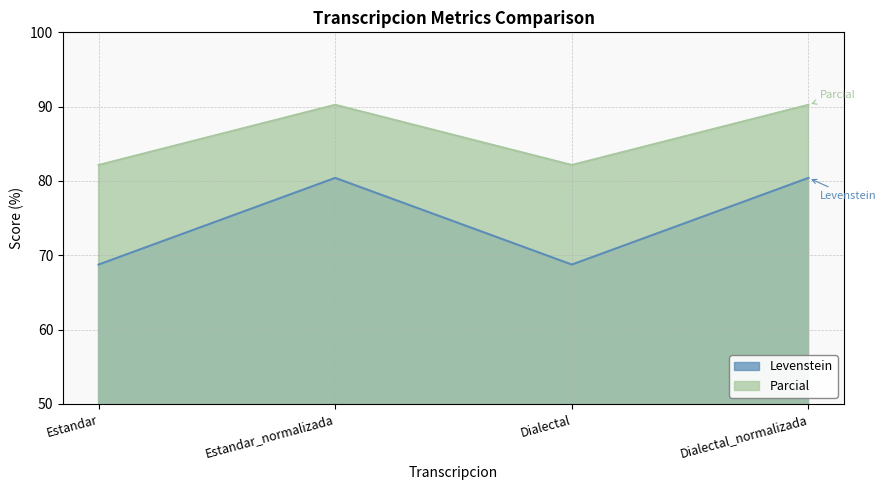

True or false: Parcial has a value of 120.9 at Estandar.

False